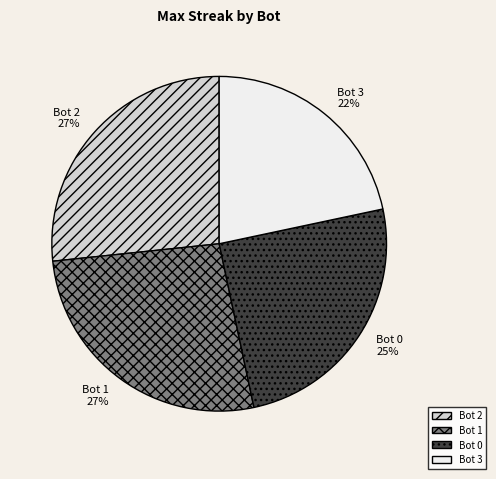

To the nearest percent, what is the difference between the largest and smallest slice percentages?

5%